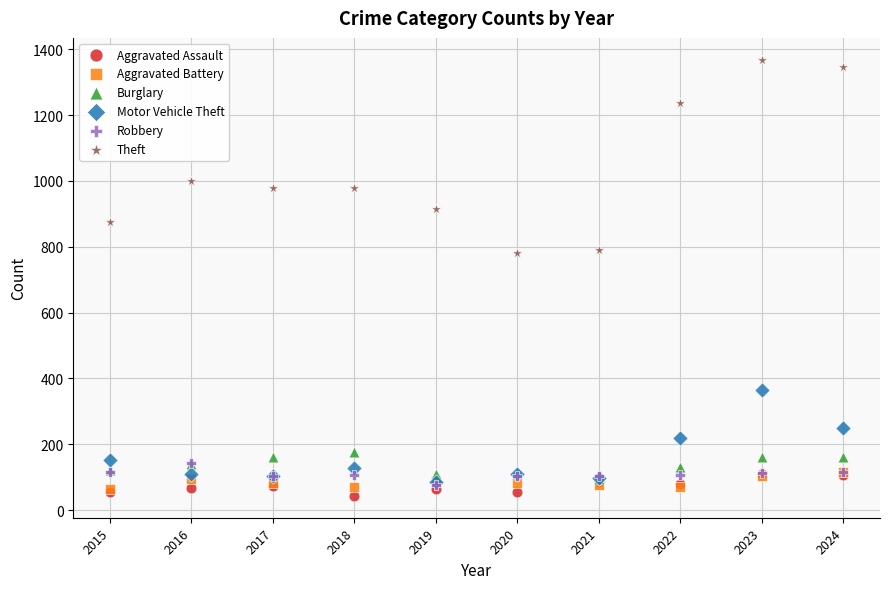

Which series contains the highest Y value?

Theft